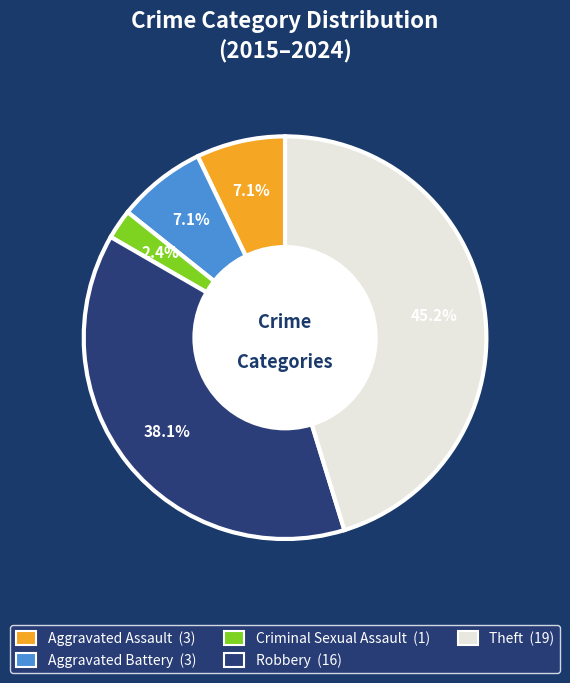

To the nearest percent, what is the difference between the largest and smallest slice percentages?

43%